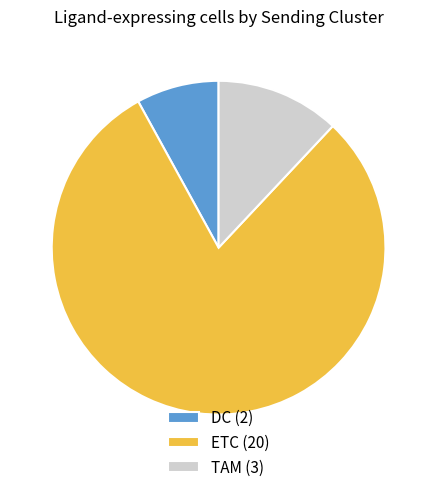

Combined, do TAM and ETC account for over 50%?

Yes